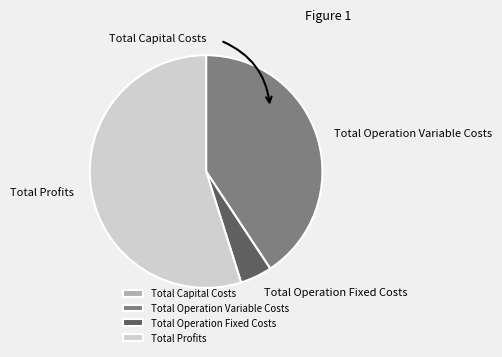

Which category has the biggest portion of the pie?

Total Profits